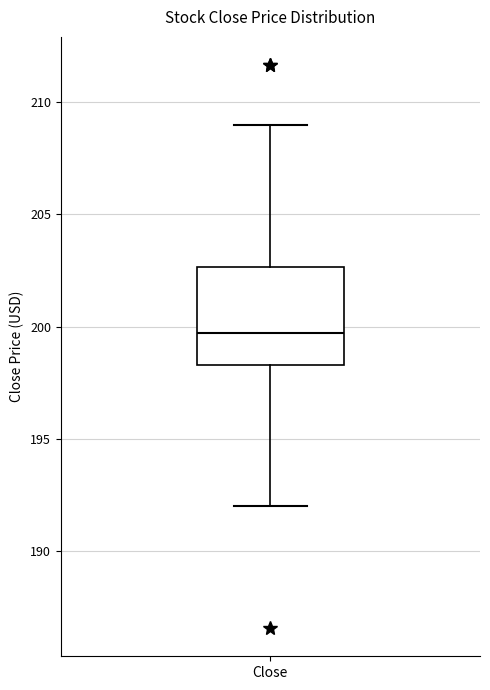

Where is the lower edge of the box for Close on the y-axis? The values are not printed on the chart, so give them approximately, as read against the axis.

198.5